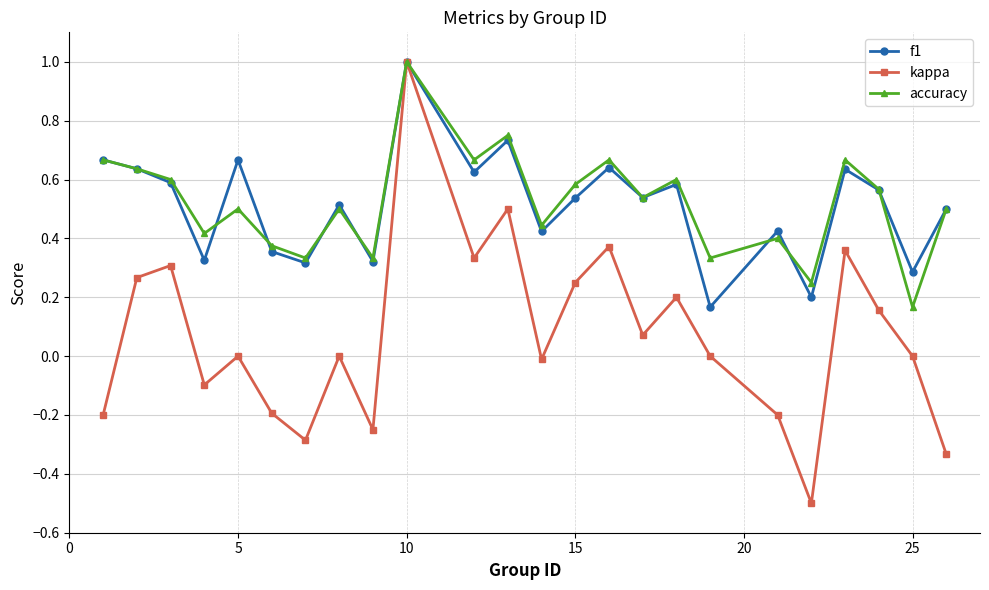

What is the smallest value displayed?

-0.5